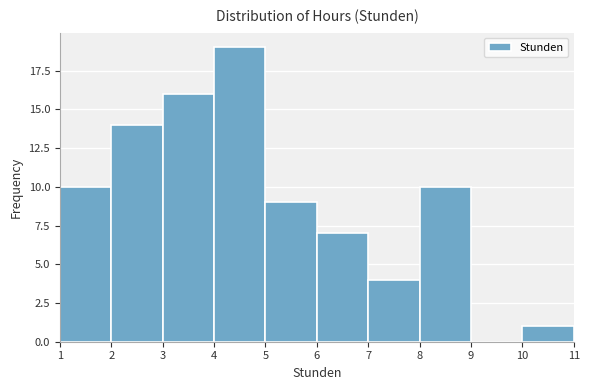

How tall is the bar that spans 7 to 8 on the x-axis? The values are not printed on the chart, so give them approximately, as read against the axis.

4